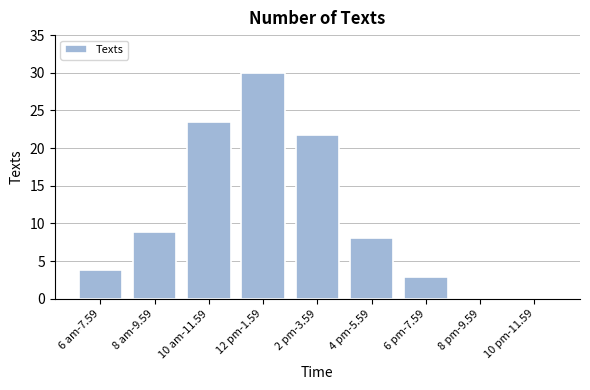

True or false: the data shows 4.1 at 6 pm-7.59.

False